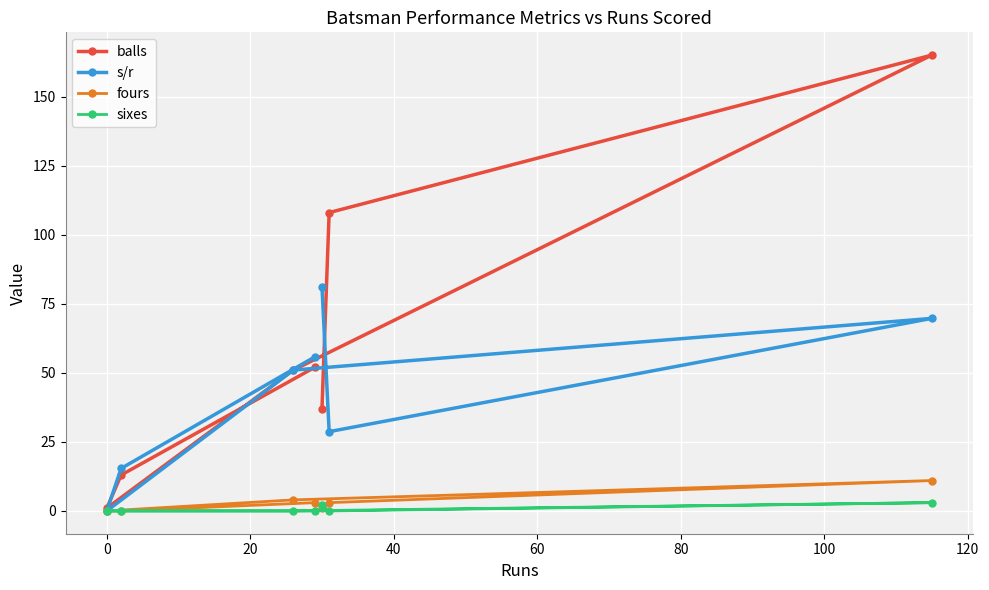

What is the maximum value shown in the chart?

165.0